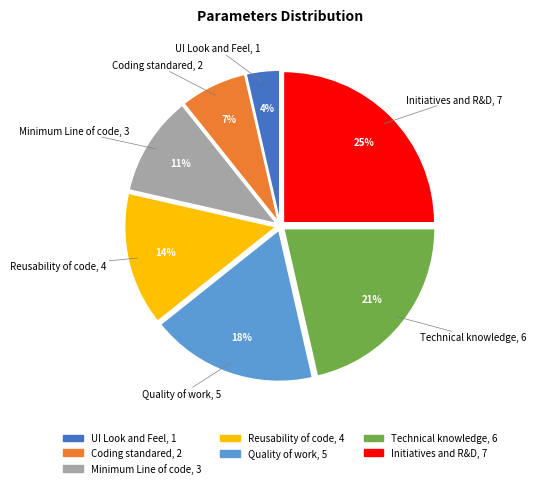

Does any single category account for the majority?

No